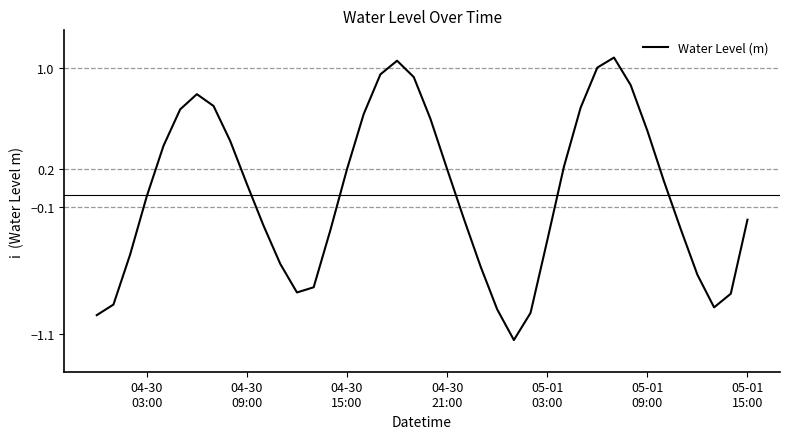

What is the difference between the maximum and minimum values?

2.2